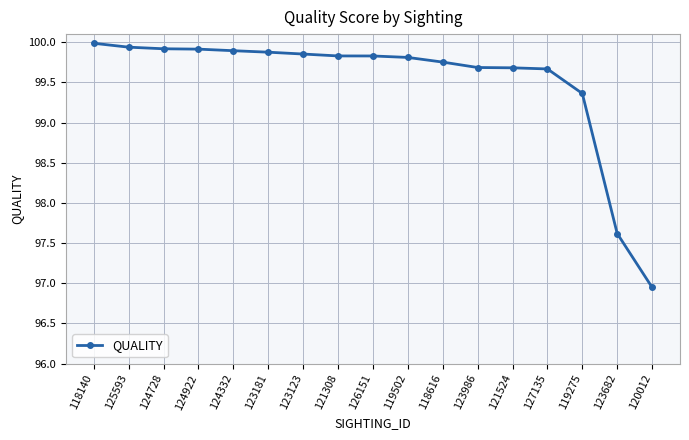

What is the label of the 1st point from the right?

120012